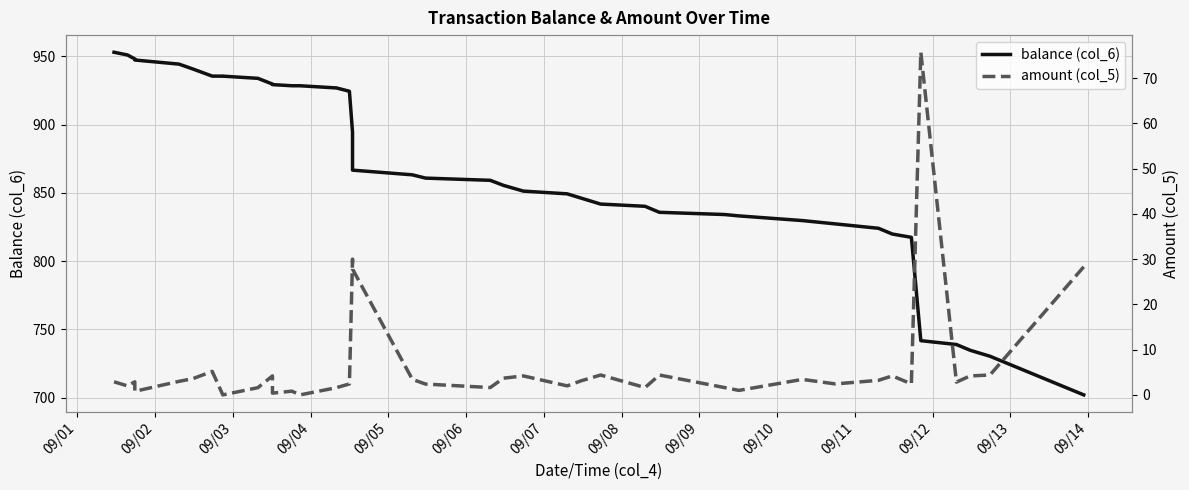

What is the difference between the maximum and minimum values in the balance (col_6) series?

251.1